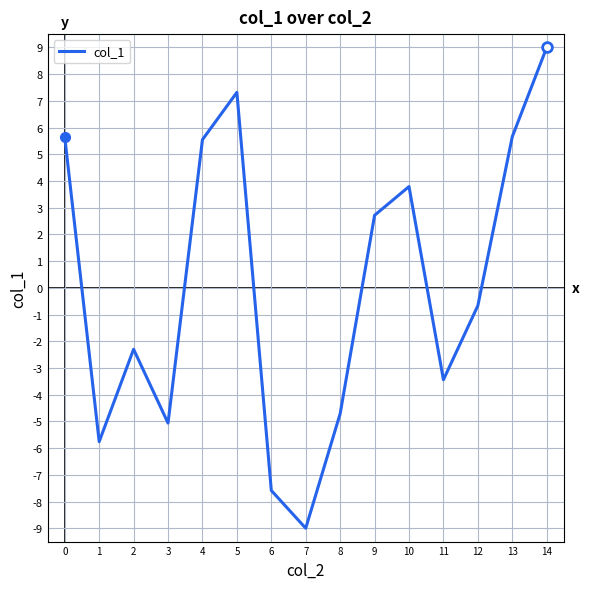

What is the smallest value displayed?

-9.0